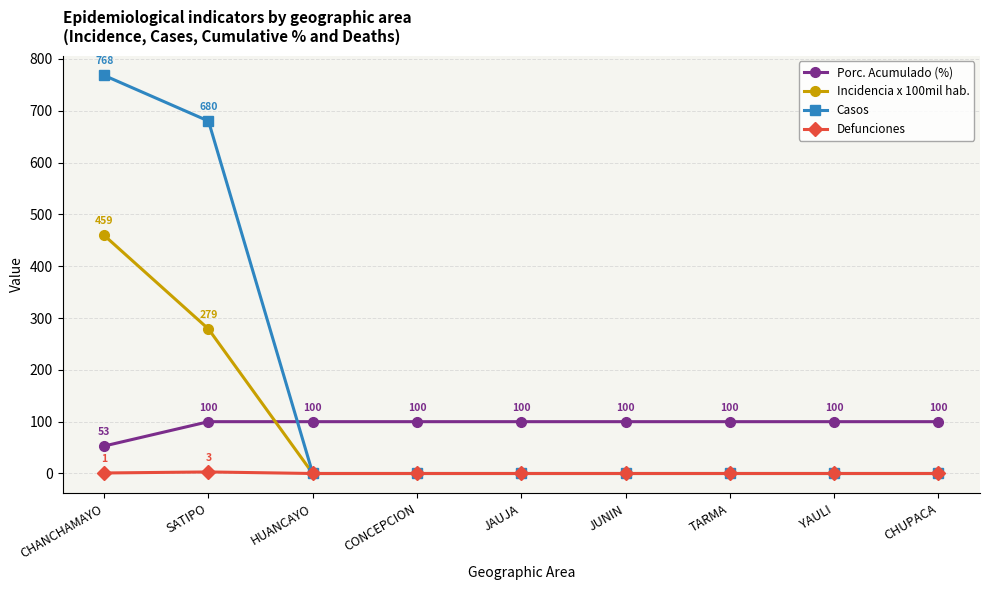

List the series in order of their peak value, highest first.

Casos, Incidencia x 100mil hab., Porc. Acumulado (%), Defunciones